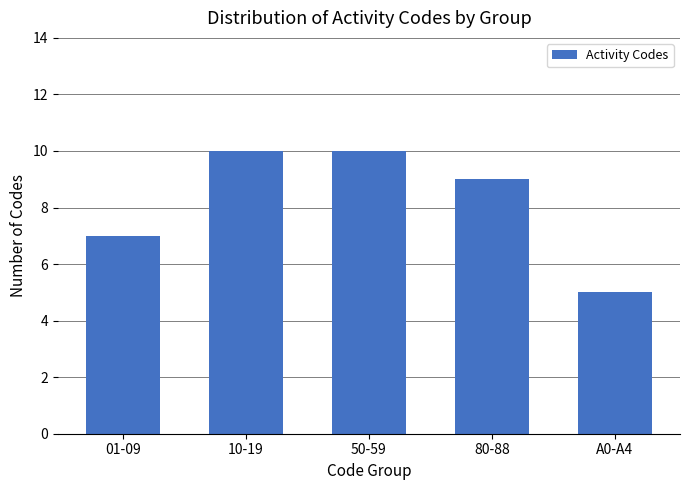

Reading left to right, extract all data points from this chart.

01-09=7	10-19=10	50-59=10	80-88=9	A0-A4=5